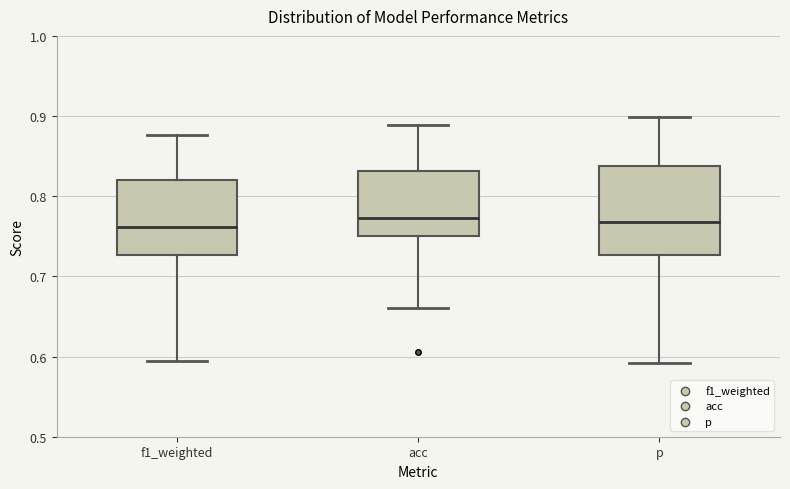

Reading left to right, transcribe this box plot: for each box, give where its median line is, the range the box spans, and where its two whiskers end, as read against the y-axis. The values are not printed on the chart, so give them approximately, as read against the axis.

f1_weighted: median 0.76, box 0.73 to 0.82, whiskers 0.59 to 0.88
acc: median 0.77, box 0.75 to 0.83, whiskers 0.66 to 0.89
p: median 0.77, box 0.73 to 0.84, whiskers 0.59 to 0.90